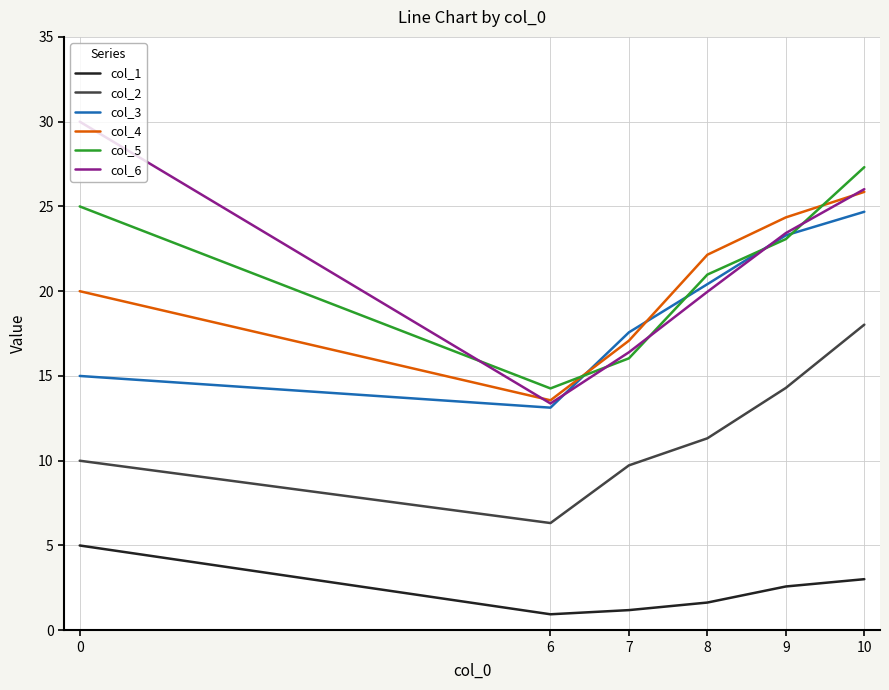

True or false: col_4 and col_2 intersect in this chart.

False